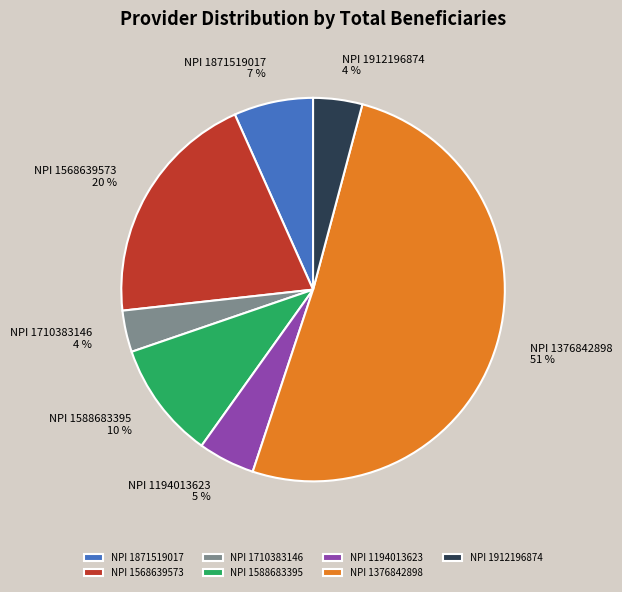

Which has a higher value, NPI 1588683395 or NPI 1871519017?

NPI 1588683395